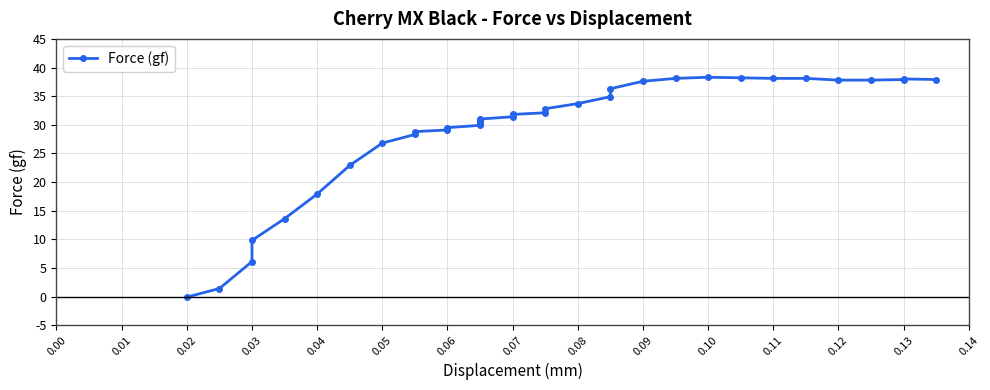

Is it true that the value at 0.08 is 51.3?

False